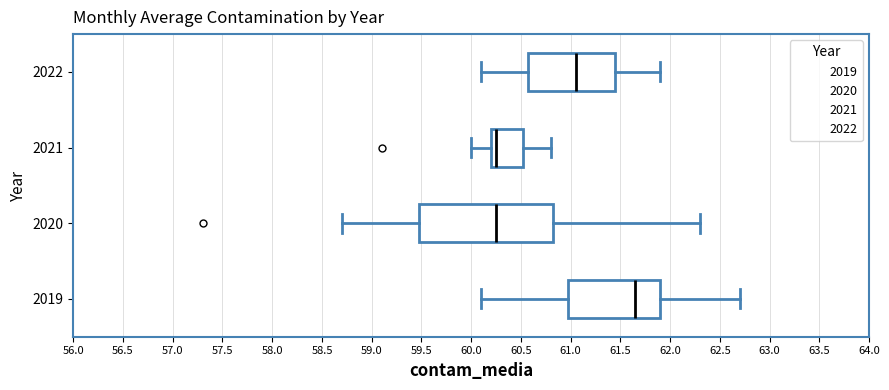

Reading bottom to top, read every box against the x-axis: the position of its median line, the range the box covers, and the ends of its whiskers. The values are not printed on the chart, so give them approximately, as read against the axis.

2019: median 61.65, box 61.00 to 61.90, whiskers 60.10 to 62.70
2020: median 60.25, box 59.50 to 60.85, whiskers 58.70 to 62.30
2021: median 60.25, box 60.20 to 60.55, whiskers 60.00 to 60.80
2022: median 61.05, box 60.60 to 61.45, whiskers 60.10 to 61.90